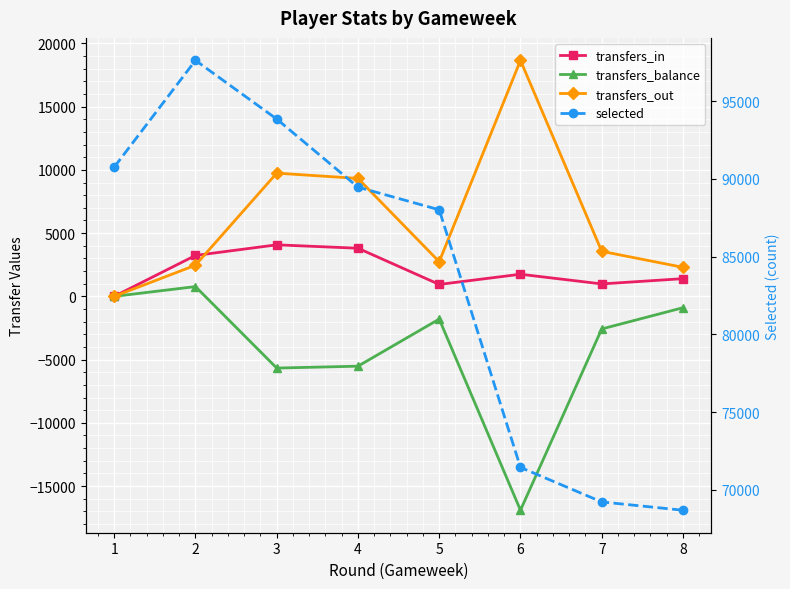

At which category does the chart reach its minimum across all series?

6